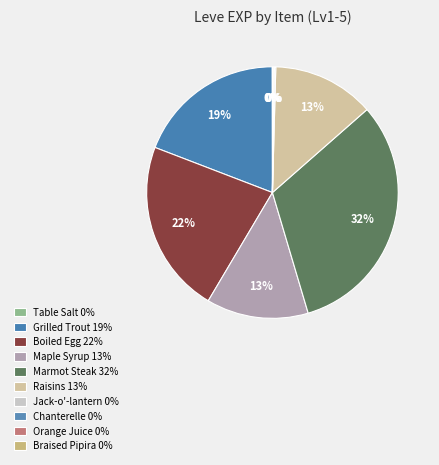

How many slices are in this pie chart?

10